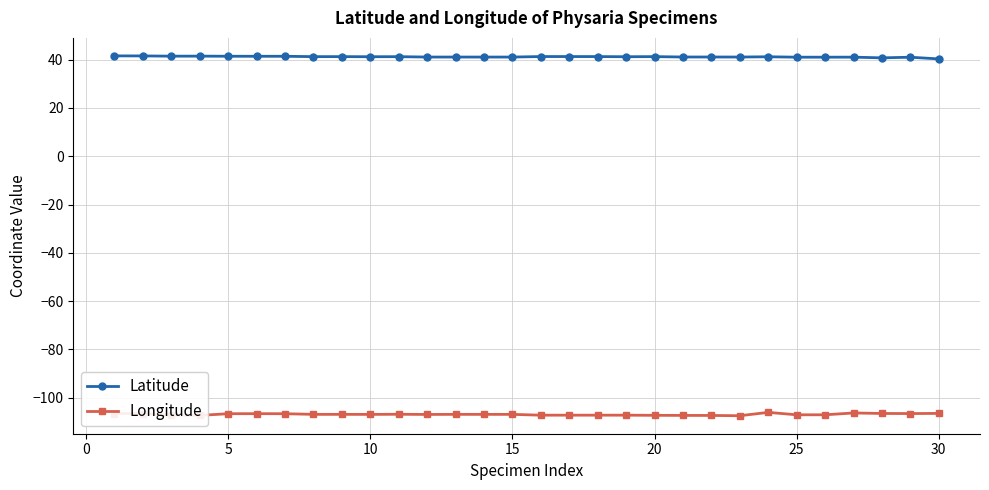

What is the sum of all Longitude values?

-3205.7